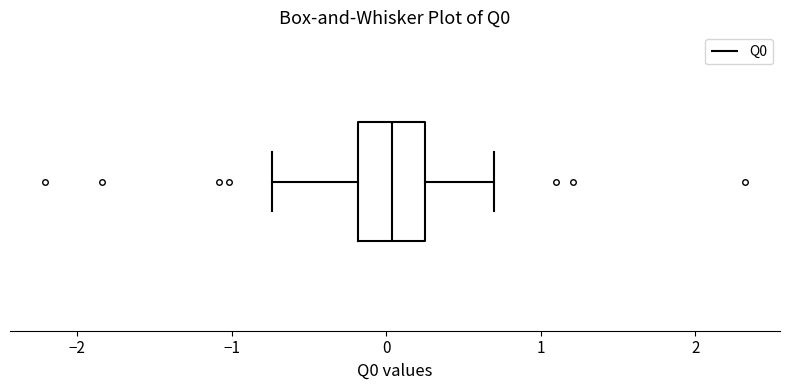

Transcribe this box plot: give where the median line is, the range the box spans, and where the two whiskers end, as read against the x-axis. The values are not printed on the chart, so give them approximately, as read against the axis.

median 0.0, box -0.2 to 0.3, whiskers -0.7 to 0.7